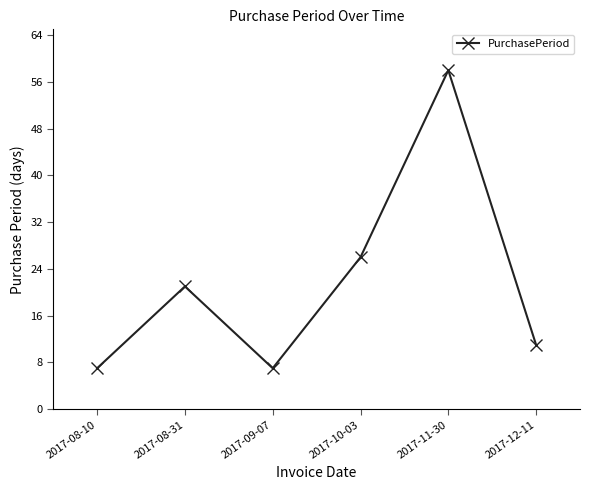

What is the sum of the values at 2017-09-07 and 2017-10-03?

33